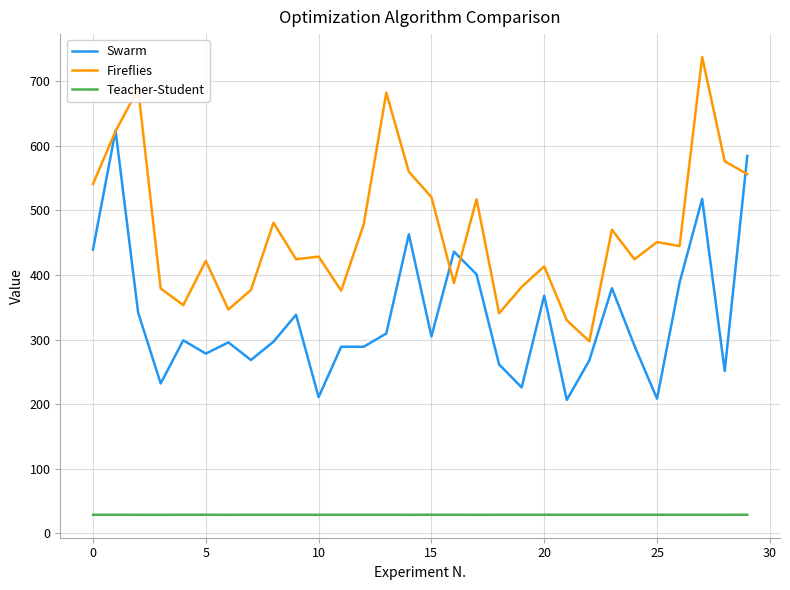

True or false: Fireflies and Teacher-Student intersect in this chart.

False